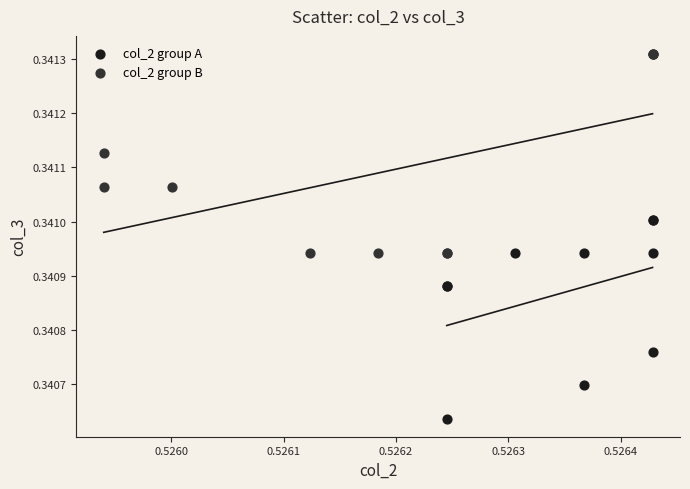

Which series reaches the minimum Y coordinate?

col_2 group A